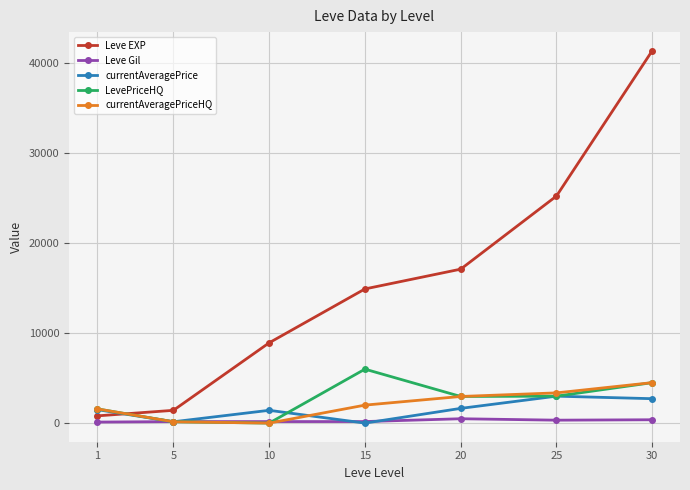

In LevePriceHQ, how many points are higher than both neighbors (excluding endpoints)?

1